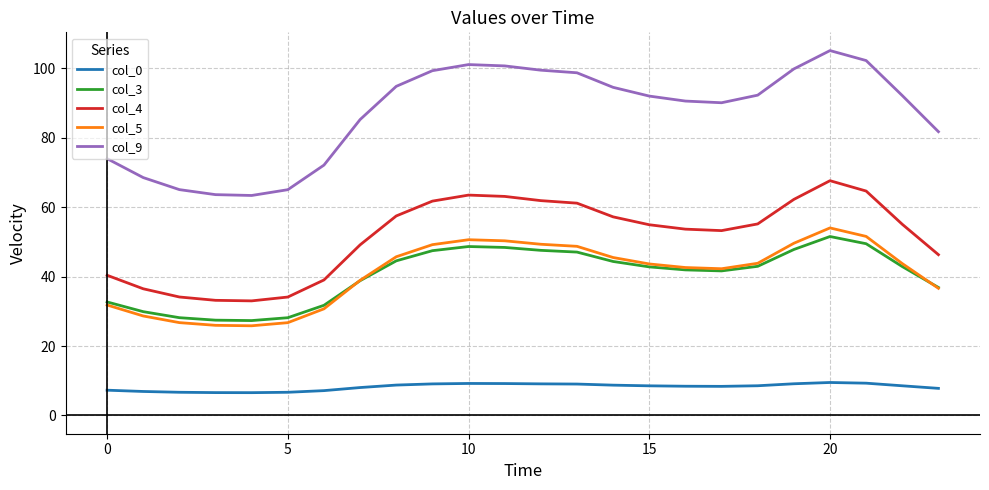

What is the maximum value shown in the chart?

105.1